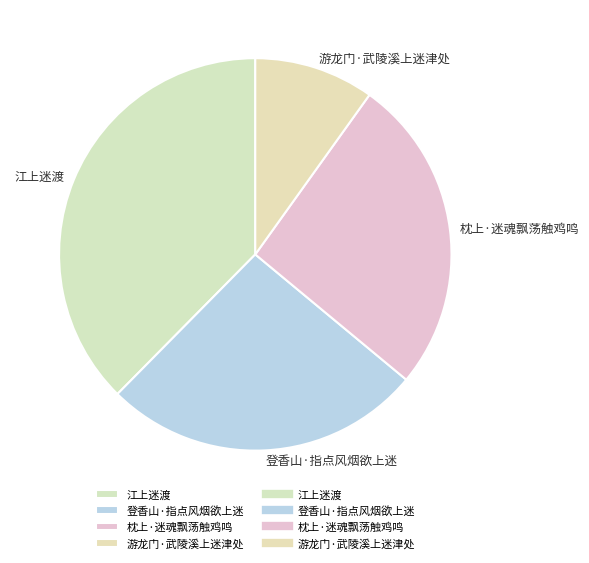

Does 枕上·迷魂飘荡触鸡鸣 represent more than half of the total?

No